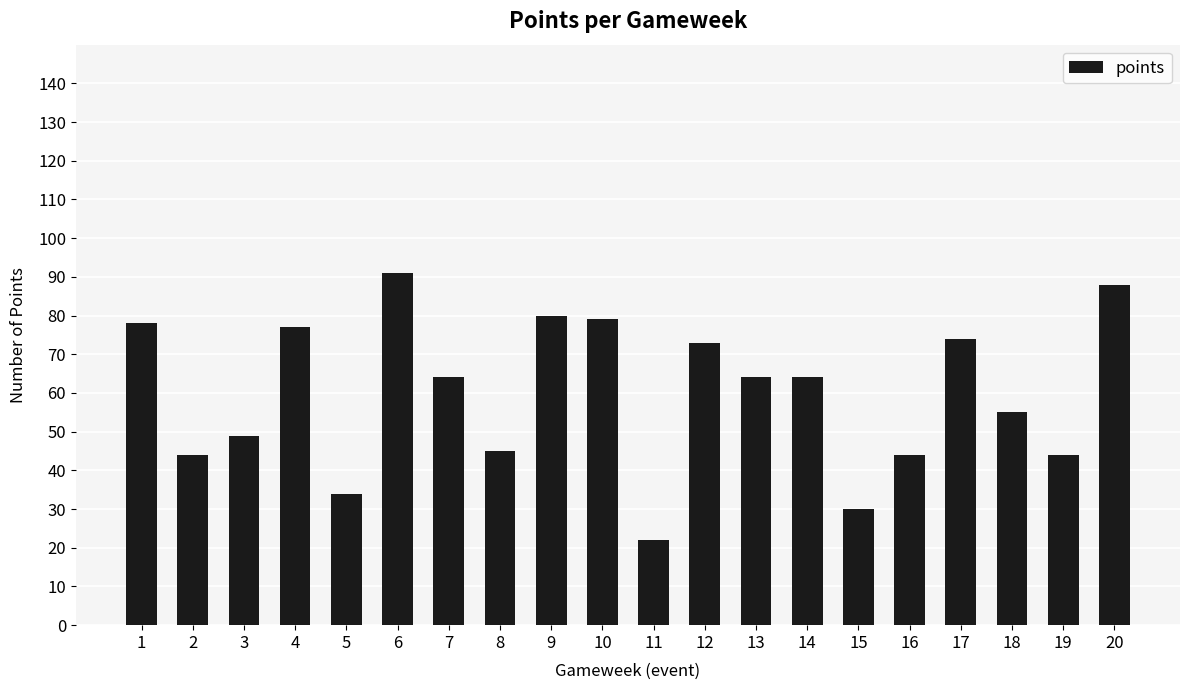

What is the value of the 7th bar from the left?

64